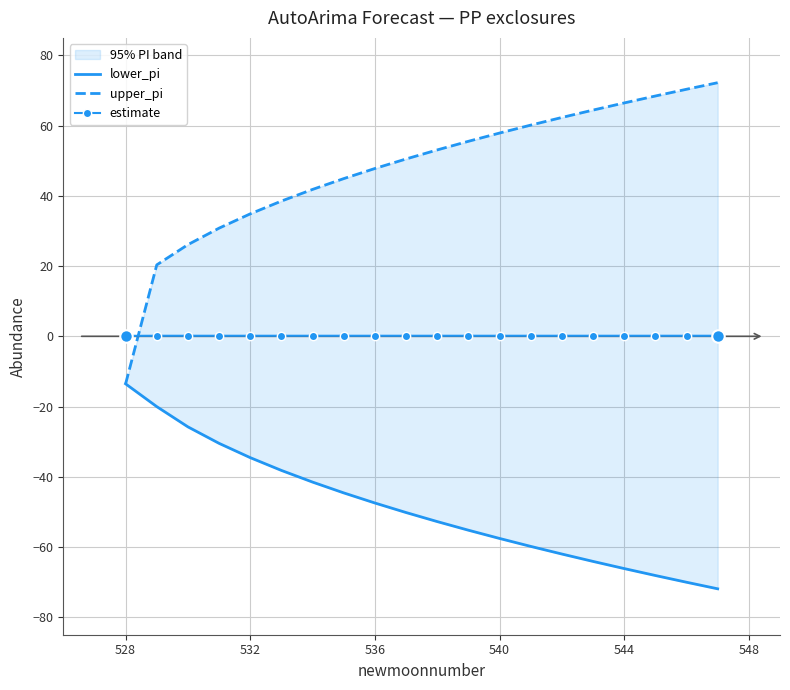

What is the smallest value displayed?

-71.9